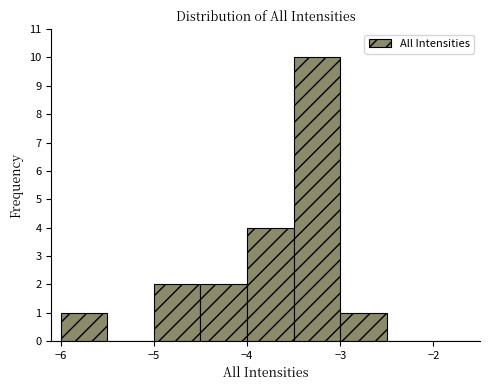

Reading left to right, transcribe this chart: for each bar, give the range it covers on the x-axis and its height. The values are not printed on the chart, so give them approximately, as read against the axis.

-6.0 to -5.5: 1
-5.5 to -5.0: 0
-5.0 to -4.5: 2
-4.5 to -4.0: 2
-4.0 to -3.5: 4
-3.5 to -3.0: 10
-3.0 to -2.5: 1
-2.5 to -2.0: 0
-2.0 to -1.5: 0